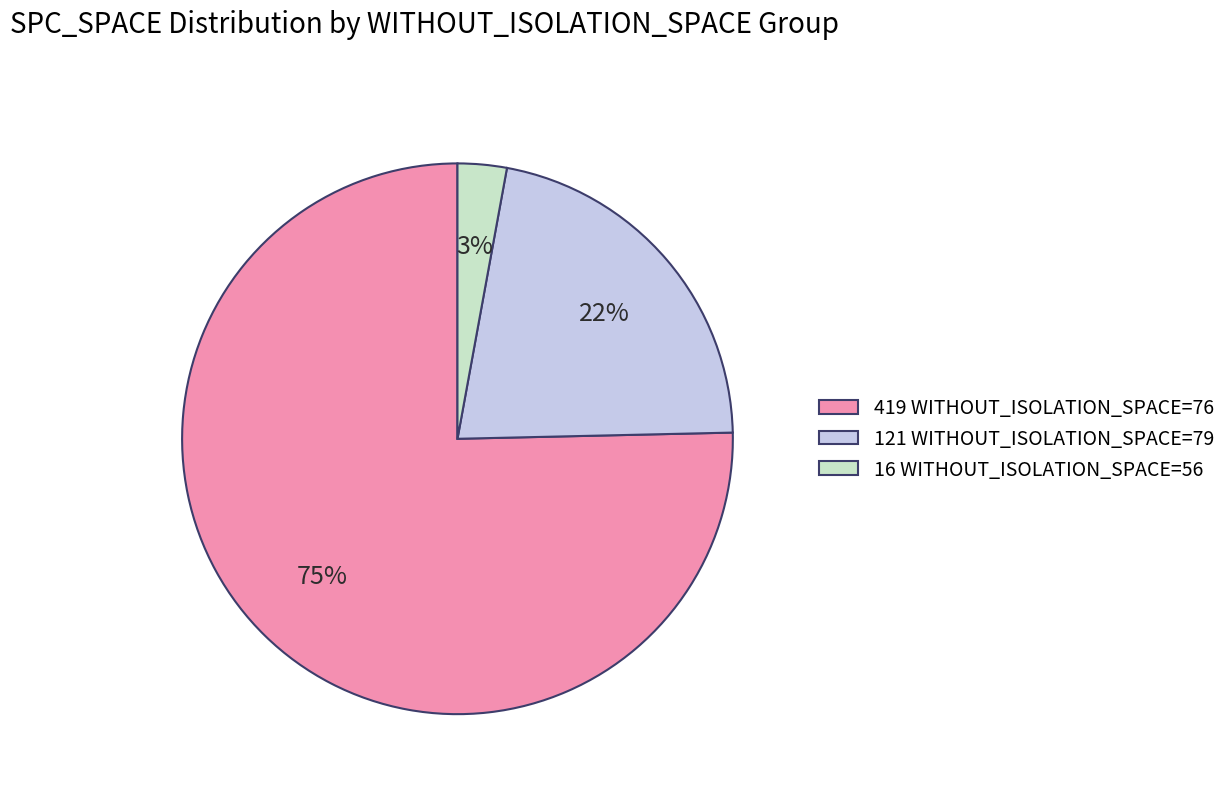

Is there any slice that represents more than half of the pie?

Yes